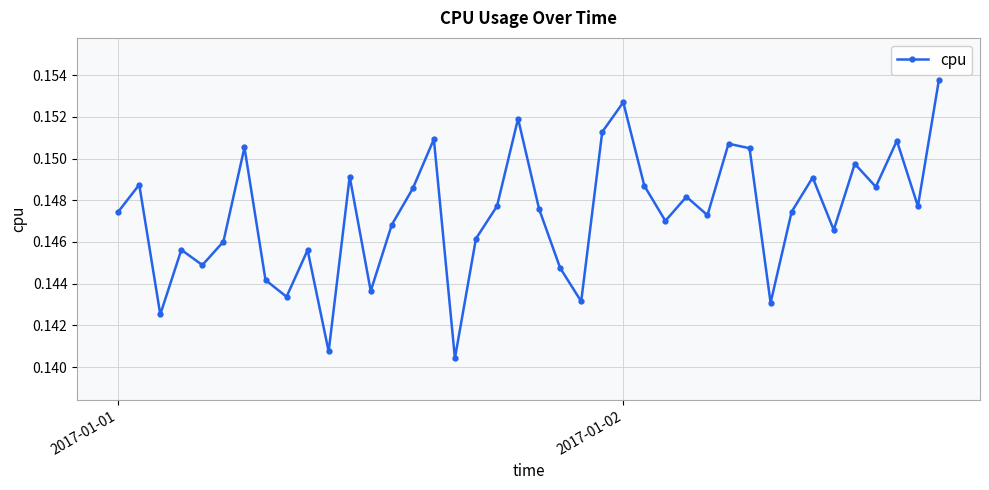

What is the sum of all values?

5.9